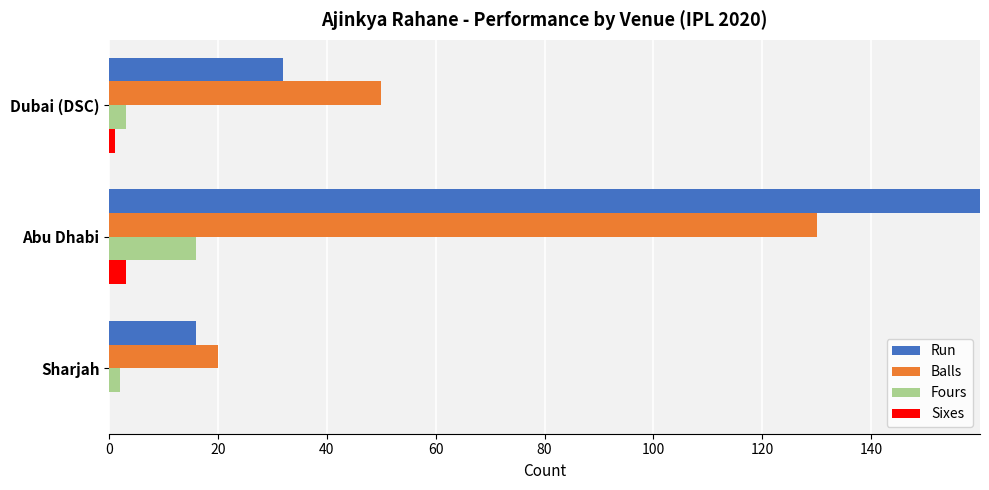

How many Run values are between 16 and 163?

3